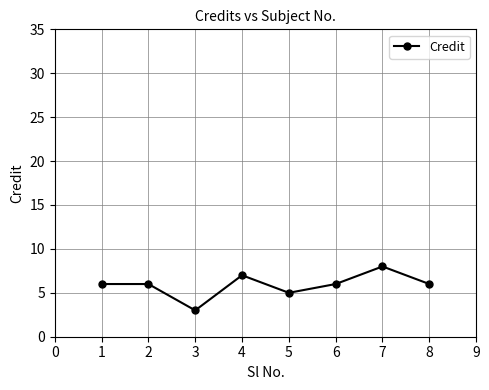

How many distinct data groups are displayed?

1